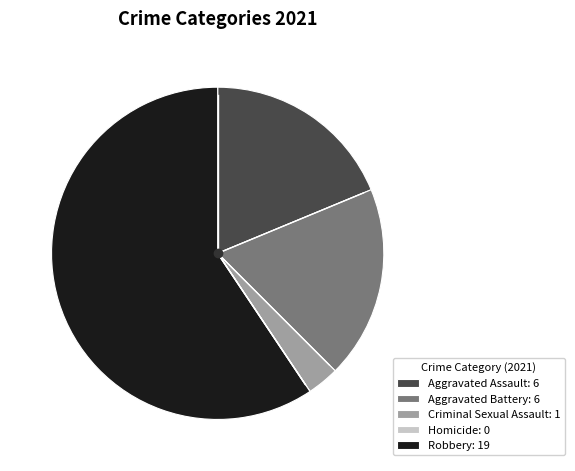

Which slice is the largest?

Robbery: 19